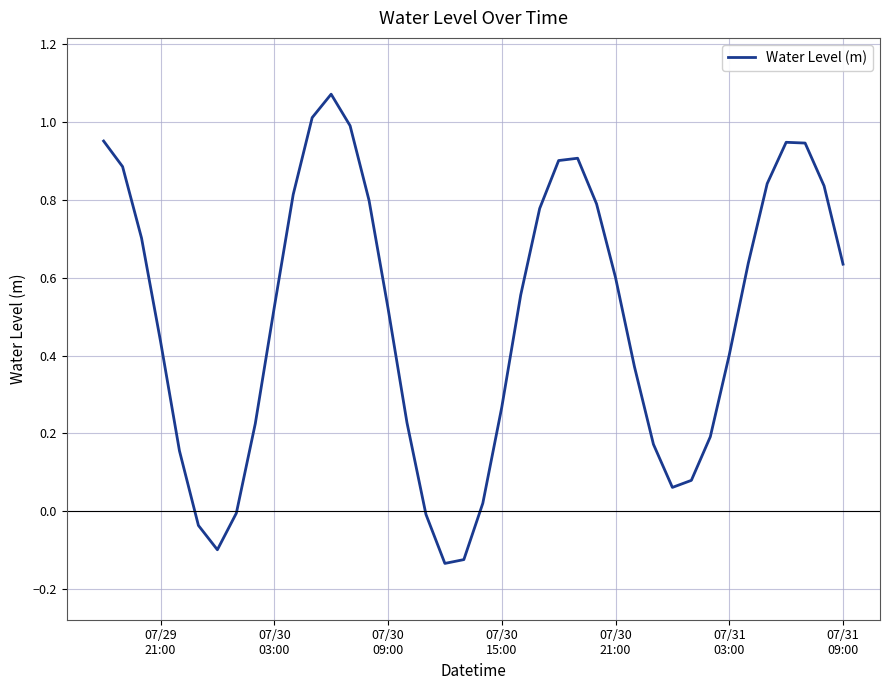

What is the difference between the maximum and minimum values?

1.2